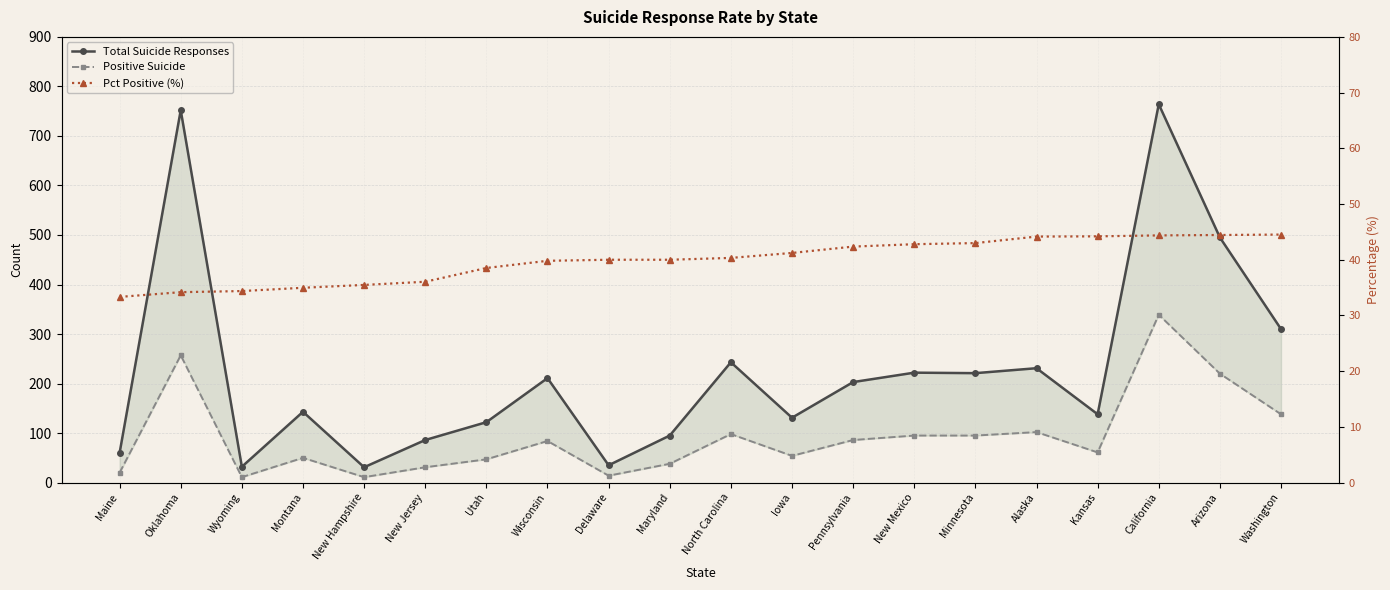

Is the value of Pct Positive (%) at Delaware greater than the value of Total Suicide Responses at New Mexico?

No